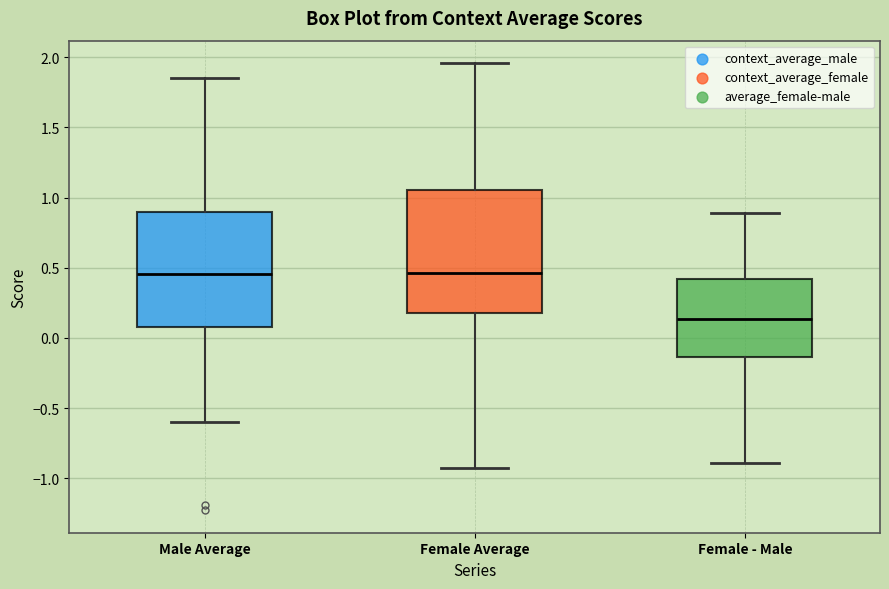

Reading left to right, read every box against the y-axis: the position of its median line, the range the box covers, and the ends of its whiskers. The values are not printed on the chart, so give them approximately, as read against the axis.

Male Average: median 0.45, box 0.10 to 0.90, whiskers -0.60 to 1.85
Female Average: median 0.45, box 0.20 to 1.05, whiskers -0.95 to 1.95
Female - Male: median 0.15, box -0.15 to 0.40, whiskers -0.90 to 0.90